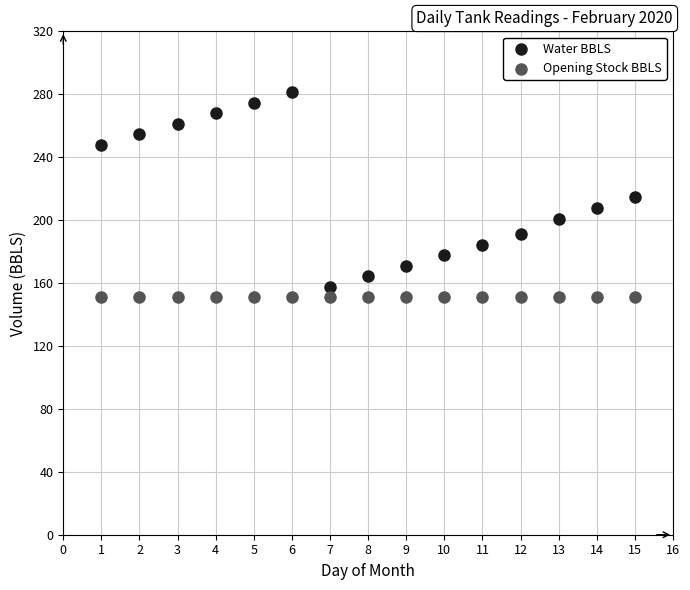

Which series contains the highest Y value?

Water BBLS